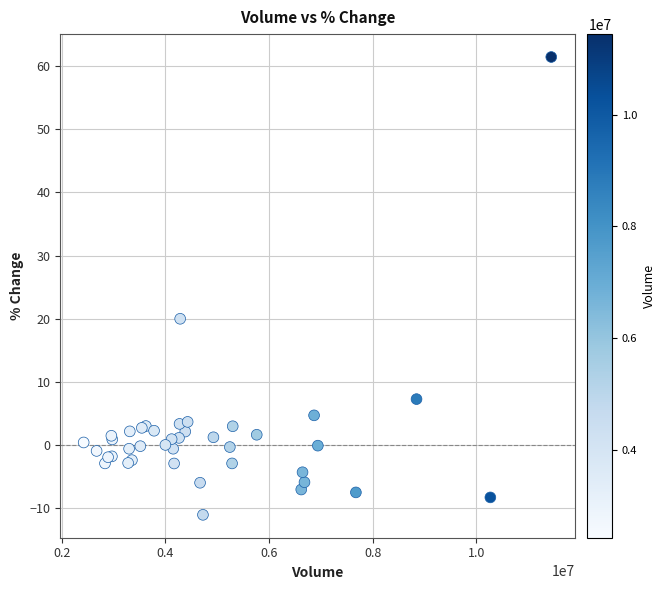

What Y value in the scatter plot is closest to 25?

20.0